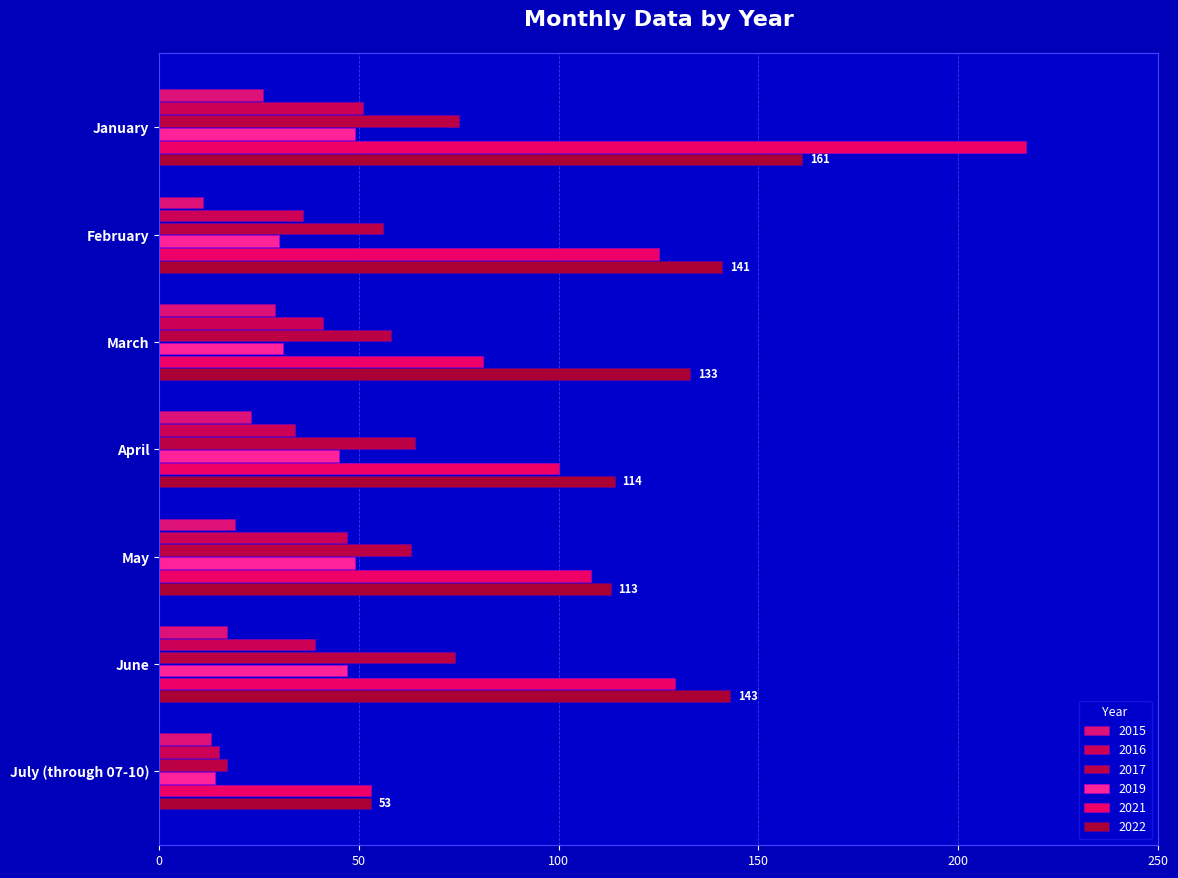

Which series has the largest range (max minus min)?

2021